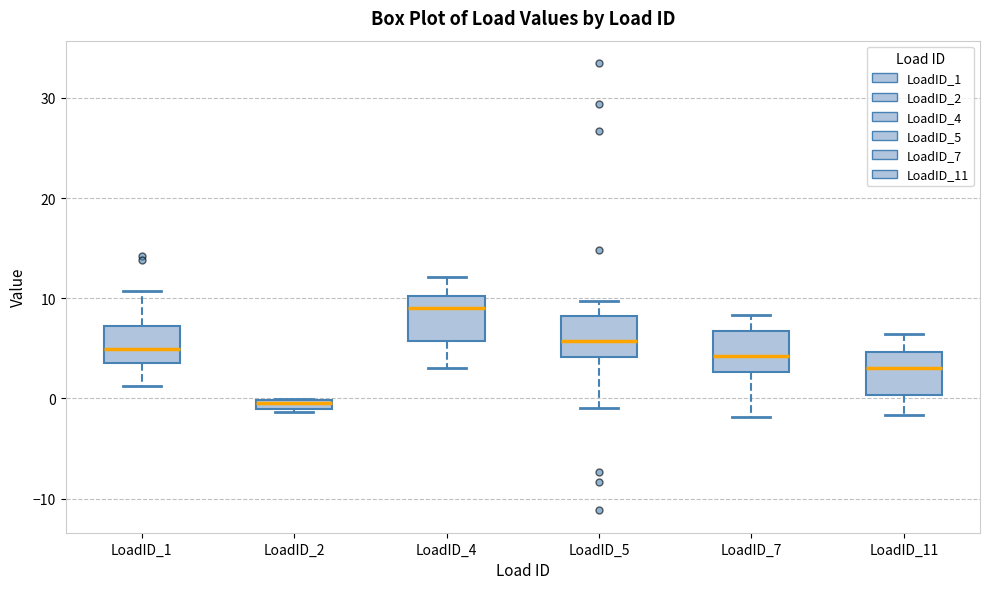

Where is the lower edge of the box for LoadID_2 on the y-axis? The values are not printed on the chart, so give them approximately, as read against the axis.

-1